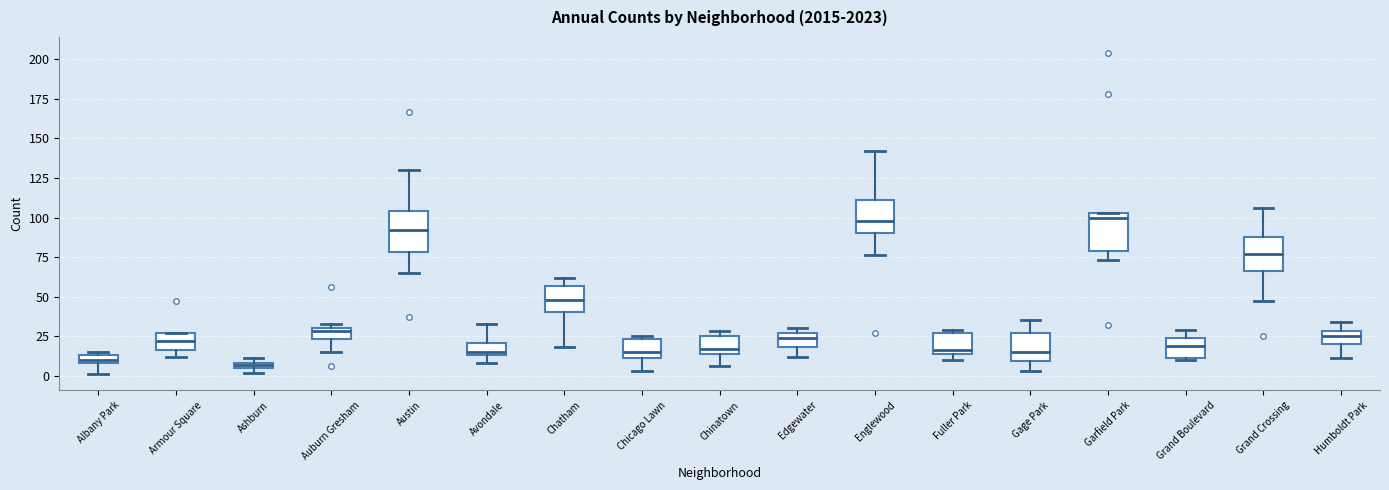

Where is the lower edge of the box for Auburn Gresham on the y-axis? The values are not printed on the chart, so give them approximately, as read against the axis.

25